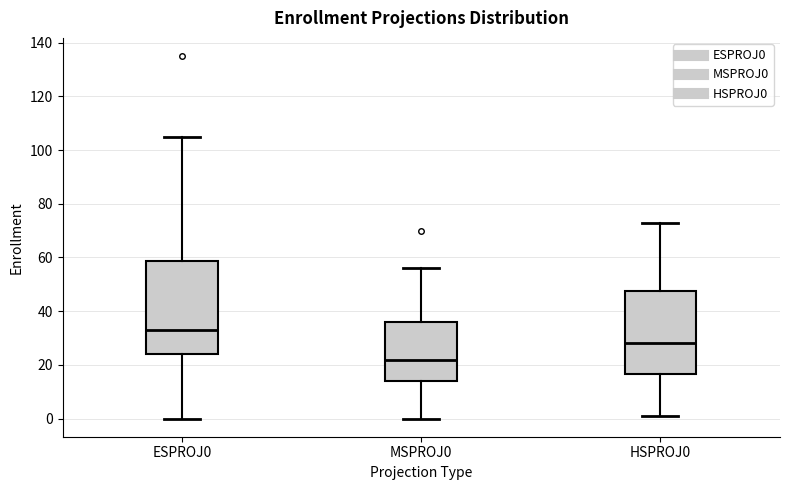

Which box has the highest median line?

ESPROJ0